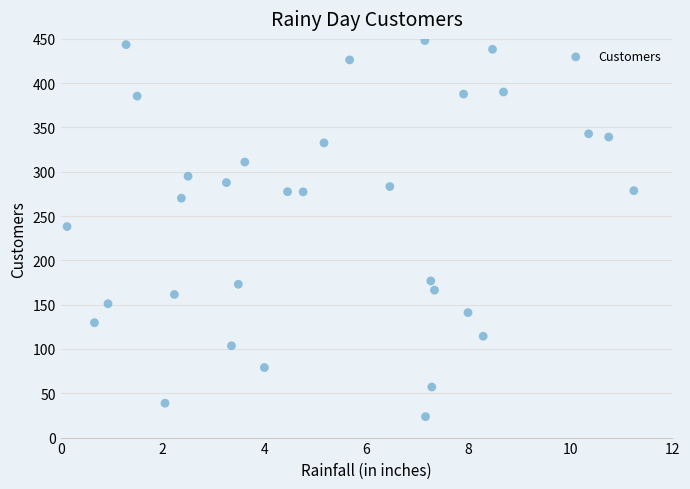

What is the range of Y values (max minus min)?

424.5